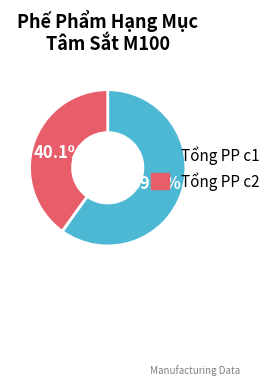

Rank the categories by value from lowest to highest.

Tổng PP c2, Tổng PP c1